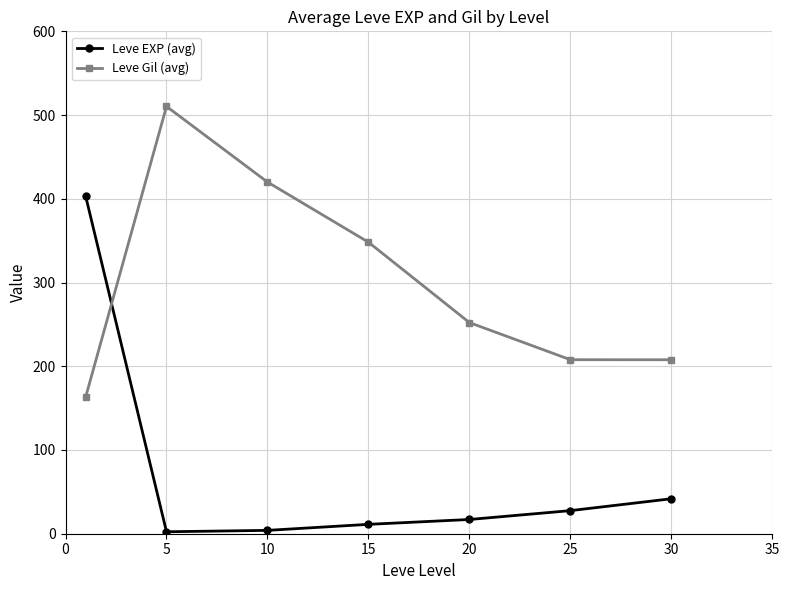

Which series has the largest total across all categories?

Leve Gil (avg)